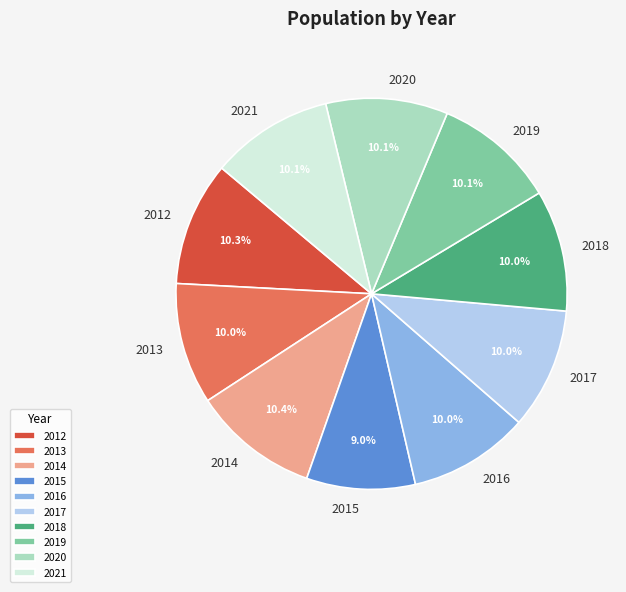

Which category has the smallest portion of the pie?

2015